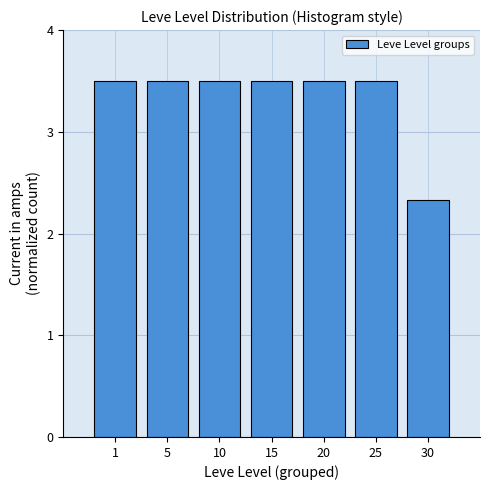

Reading left to right, transcribe all the data shown in this chart.

3.5	3.5	3.5	3.5	3.5	3.5	2.3